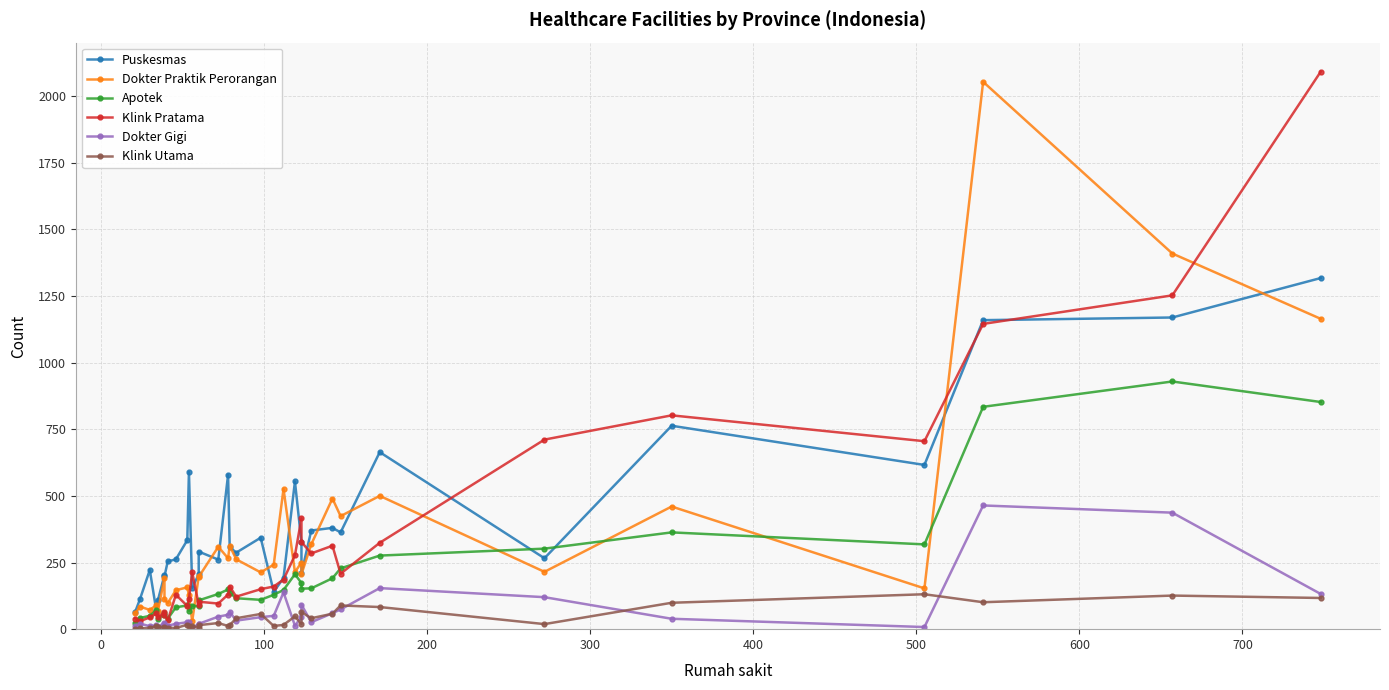

List the series in order of their peak value, highest first.

Klink Pratama, Dokter Praktik Perorangan, Puskesmas, Apotek, Dokter Gigi, Klink Utama